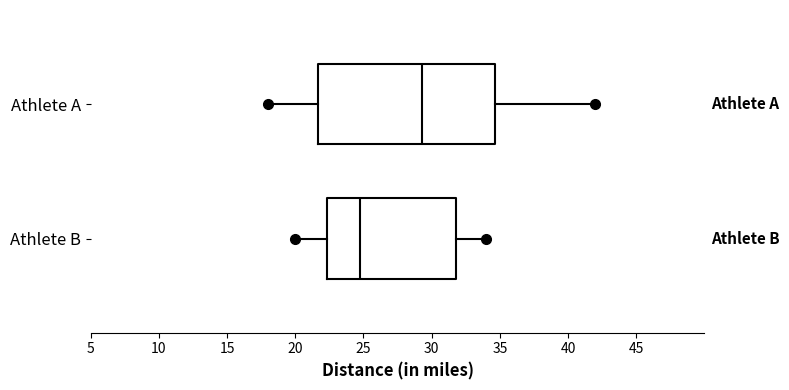

Reading bottom to top, read every box against the x-axis: the position of its median line, the range the box covers, and the ends of its whiskers. The values are not printed on the chart, so give them approximately, as read against the axis.

Athlete B: median 24.5, box 22.5 to 32.0, whiskers 20.0 to 34.0
Athlete A: median 29.5, box 21.5 to 34.5, whiskers 18.0 to 42.0